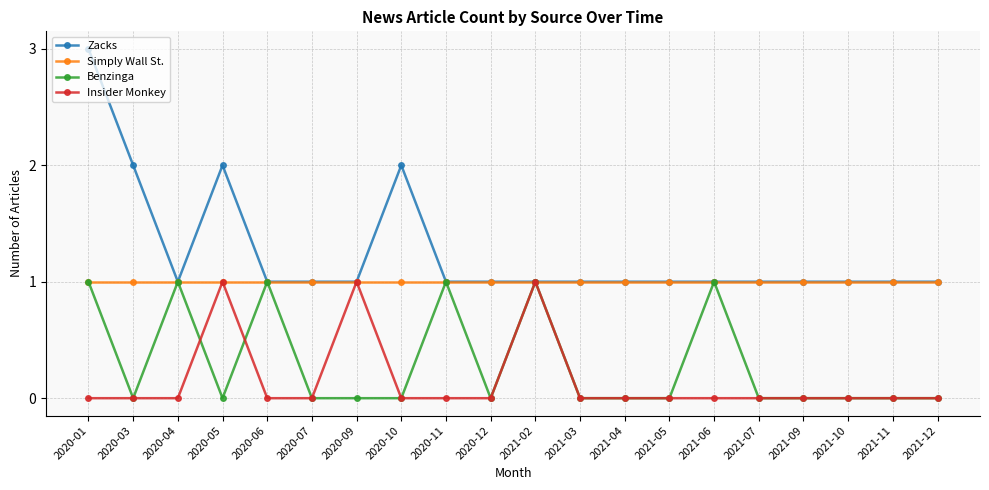

True or false: Benzinga and Insider Monkey cross at least once.

True